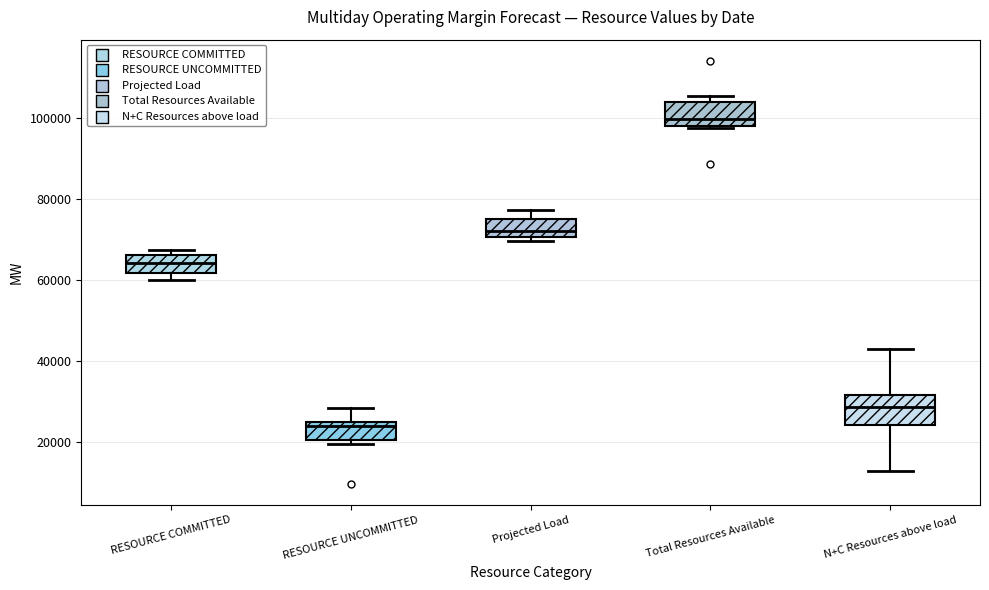

Reading left to right, read every box against the y-axis: the position of its median line, the range the box covers, and the ends of its whiskers. The values are not printed on the chart, so give them approximately, as read against the axis.

RESOURCE COMMITTED: median 64000, box 62000 to 66000, whiskers 60000 to 68000
RESOURCE UNCOMMITTED: median 24000 (just below the box's upper edge), box 20000 to 24000, whiskers 20000 (just below the box's lower edge) to 28000
Projected Load: median 72000, box 70000 to 76000, whiskers 70000 (just below the box's lower edge) to 78000
Total Resources Available: median 100000, box 98000 to 104000, whiskers 98000 to 106000
N+C Resources above load: median 28000, box 24000 to 32000, whiskers 12000 to 42000